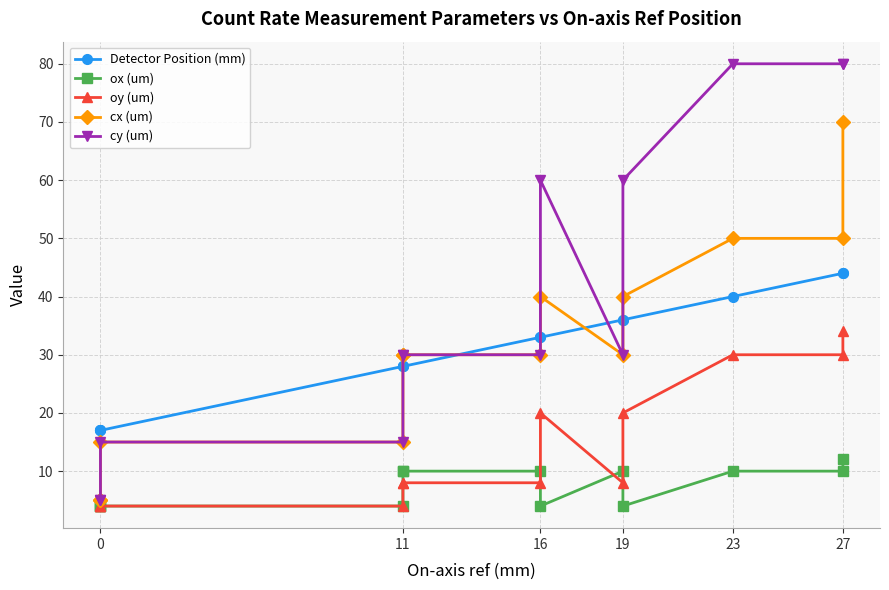

What are all the series names shown in the legend?

Detector Position (mm), ox (um), oy (um), cx (um), cy (um)